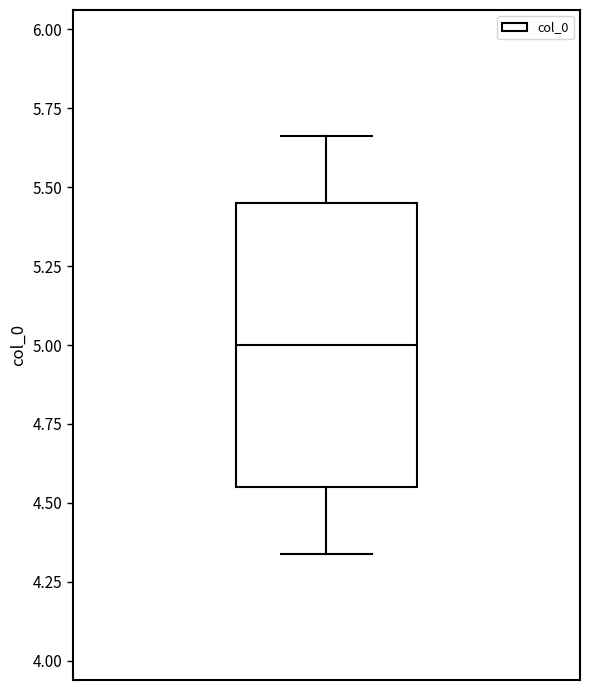

Where does the lower whisker of the box end on the y-axis? The values are not printed on the chart, so give them approximately, as read against the axis.

4.35